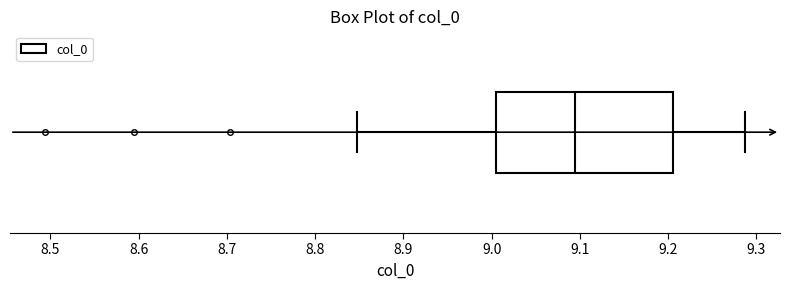

Transcribe this box plot: give where the median line is, the range the box spans, and where the two whiskers end, as read against the x-axis. The values are not printed on the chart, so give them approximately, as read against the axis.

median 9.09, box 9.01 to 9.21, whiskers 8.85 to 9.29